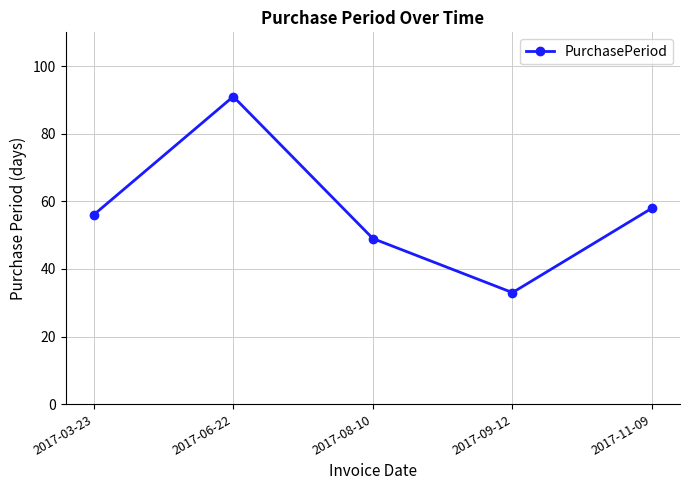

What is the value of the 4th point from the left?

33